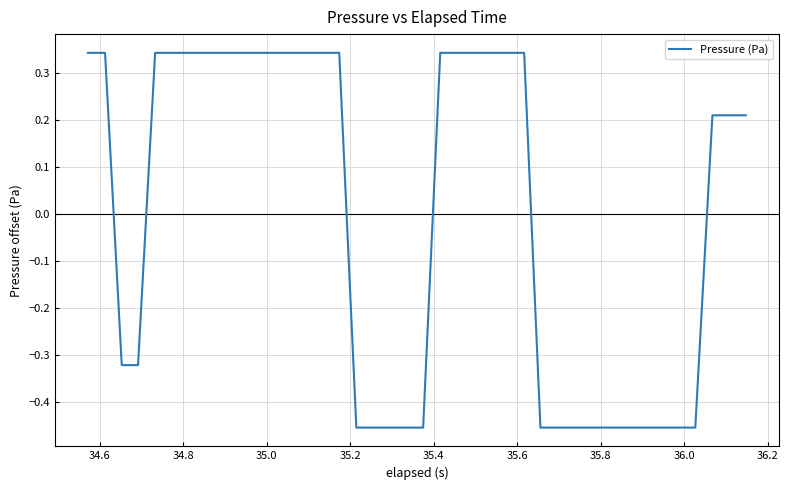

Does the chart display data point markers on the line(s)?

No